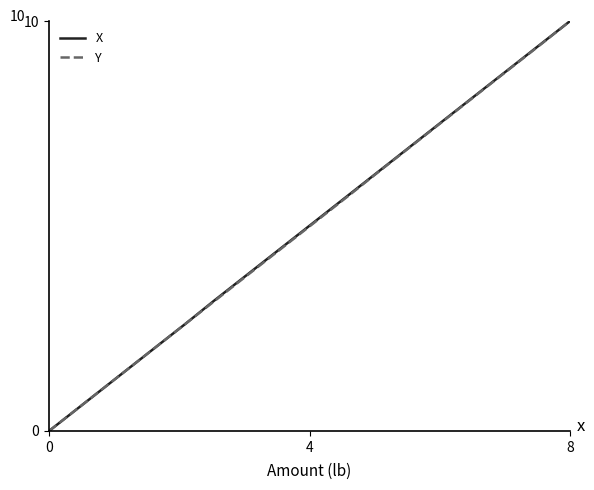

What are all the series names shown in the legend?

X, Y